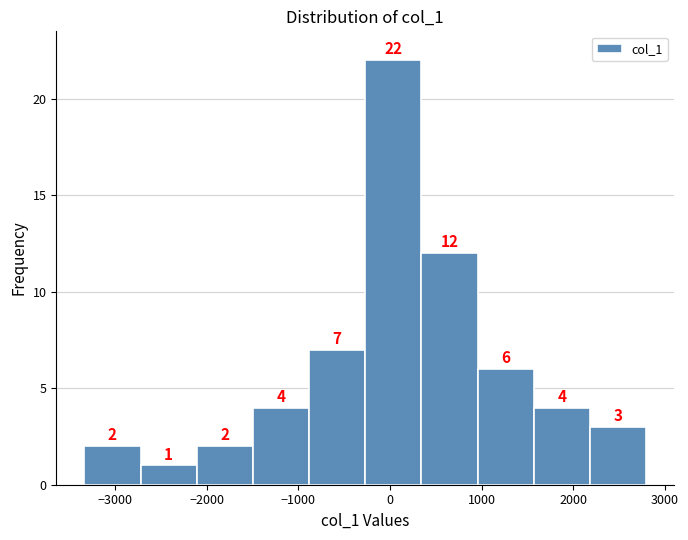

Reading left to right, transcribe this chart: for each bar, give the range it covers on the x-axis and its height. The bar edges are not printed on the chart, so give them approximately, as read against the axis.

-3300 to -2700: 2
-2700 to -2100: 1
-2100 to -1500: 2
-1500 to -900: 4
-900 to -300: 7
-300 to 300: 22
300 to 1000: 12
1000 to 1600: 6
1600 to 2200: 4
2200 to 2800: 3